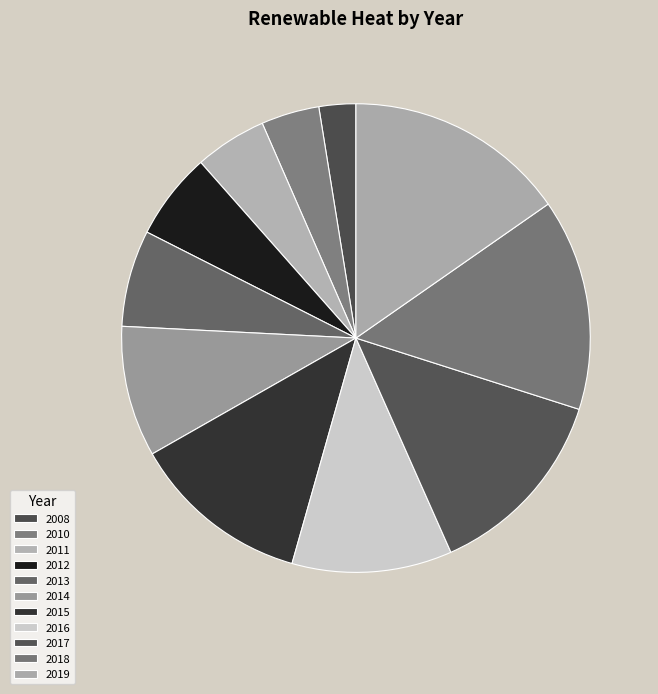

Count the number of slices in the pie.

11